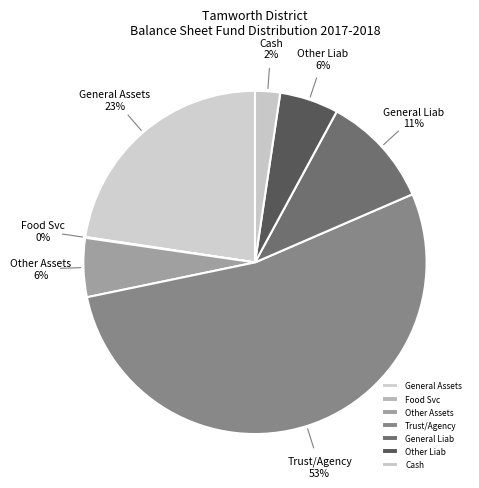

To the nearest percent, what is the difference between the General Assets and Other Liab slice percentages?

17%